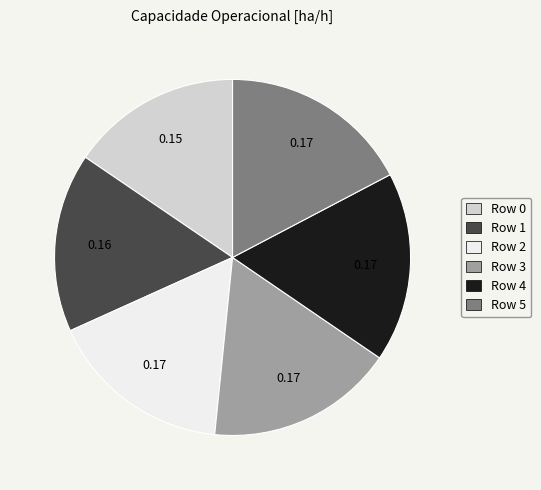

Combined, do Row 2 and Row 1 account for over 50%?

No